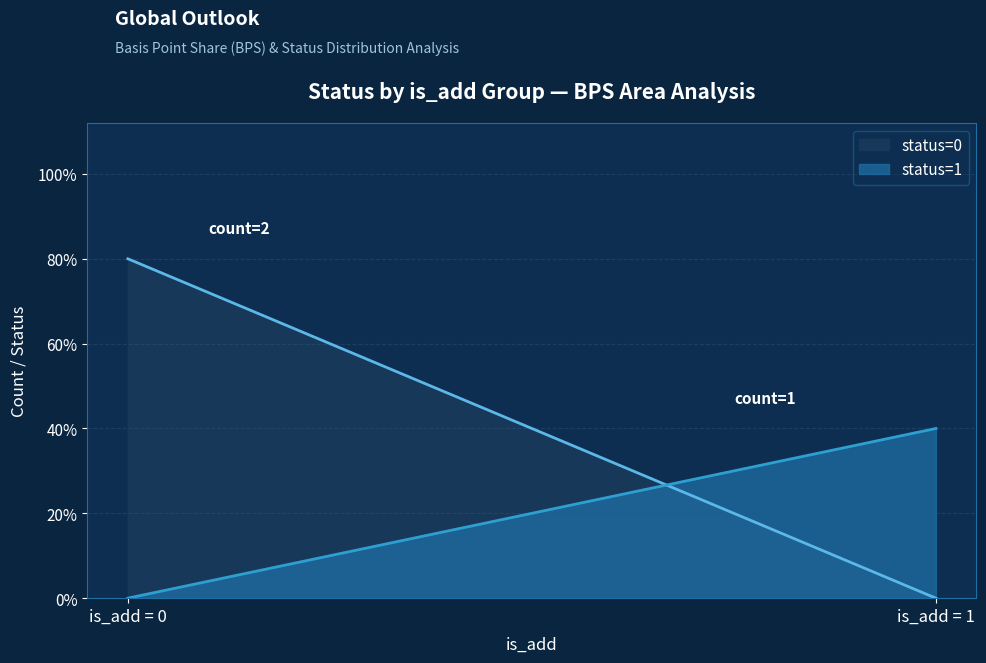

Does the chart have visible grid lines?

Yes